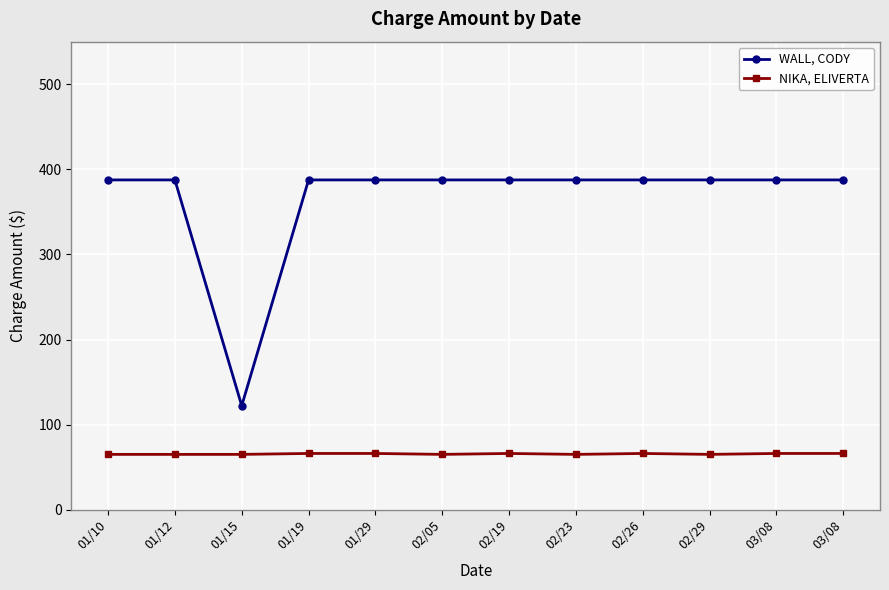

What is the sum of all NIKA, ELIVERTA values?

786.9